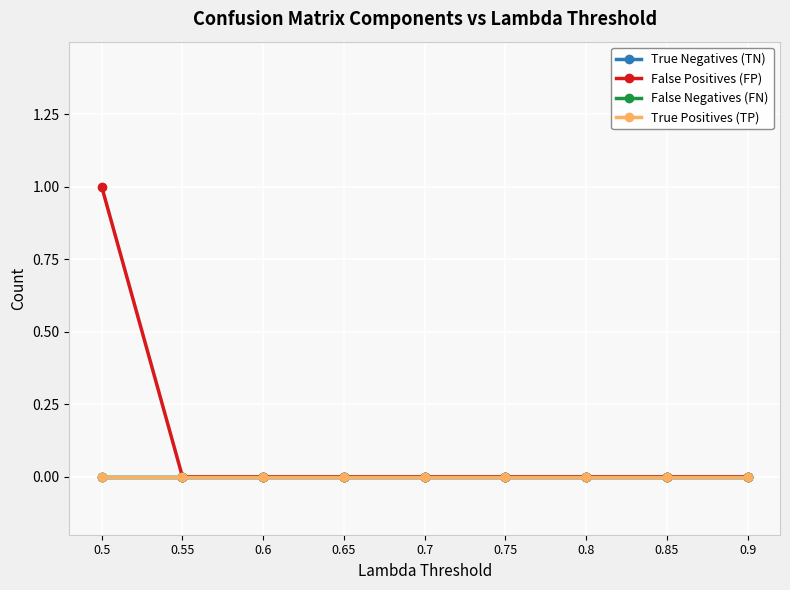

Which series has the largest total across all categories?

False Positives (FP)